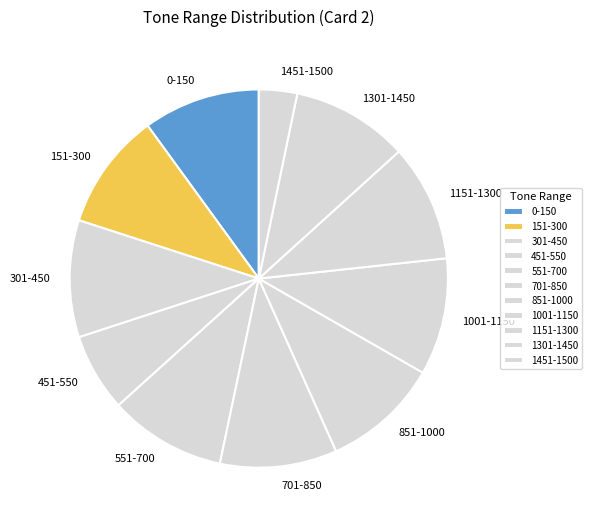

True or false: 851-1000 accounts for 10% of the total.

True